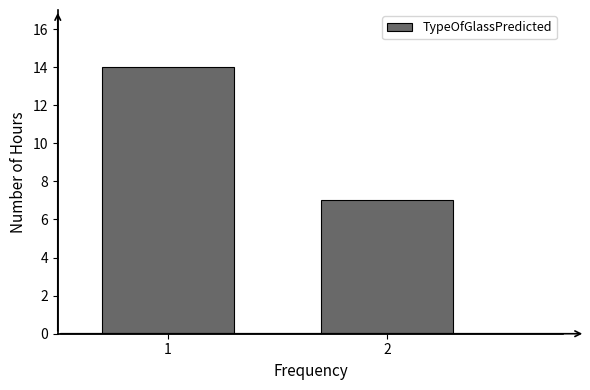

Reading left to right, what are all the values shown in this chart?

14	7